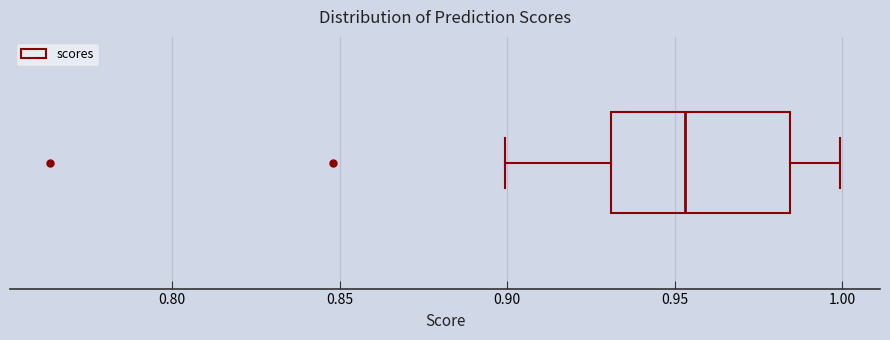

Read this box plot against the x-axis: the position of the median line, the range covered by the box, and the ends of both whiskers. The values are not printed on the chart, so give them approximately, as read against the axis.

median 0.955, box 0.930 to 0.985, whiskers 0.900 to 1.000